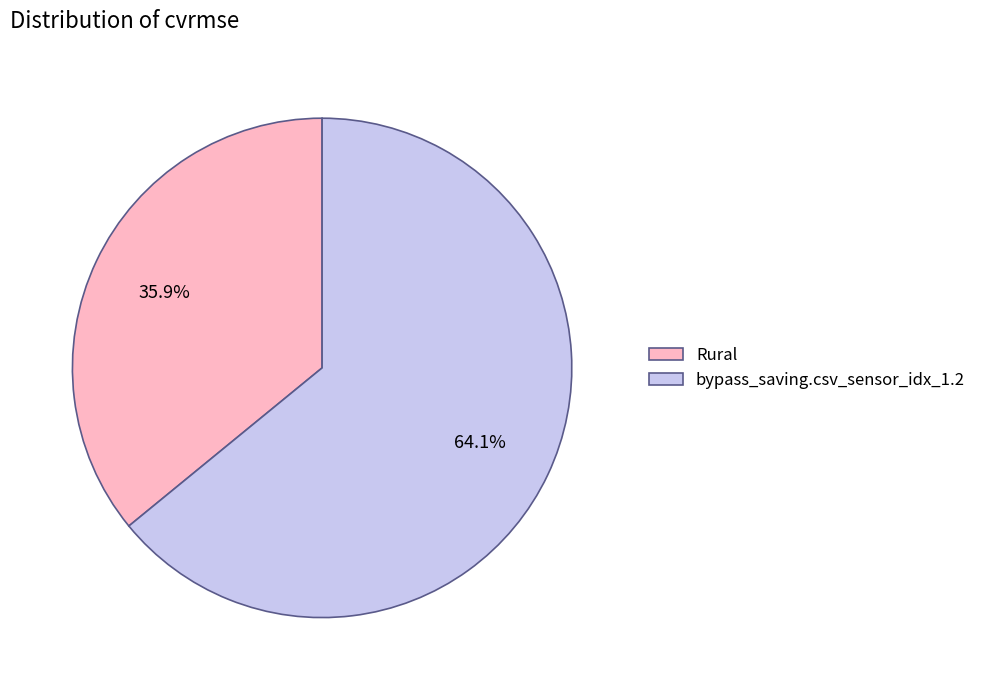

To the nearest percent, what is the average slice percentage?

50%